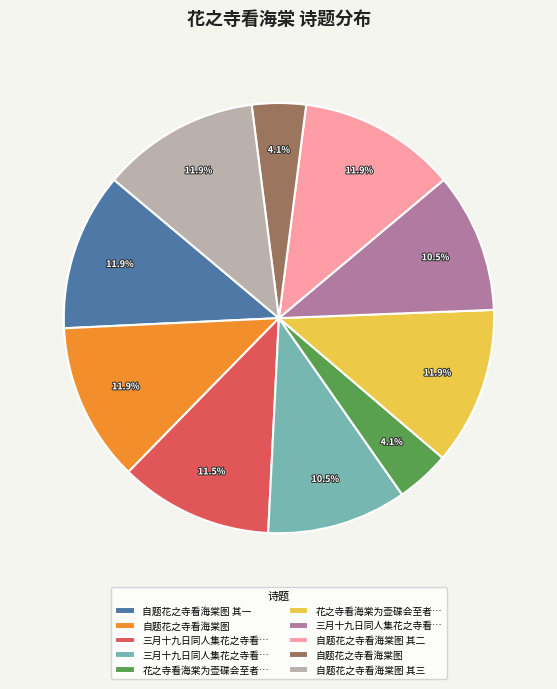

Is there a majority slice in this chart?

No